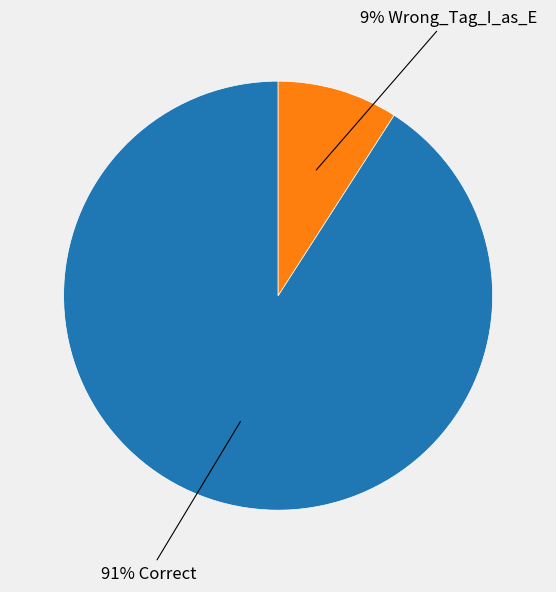

Does any single category account for the majority?

Yes